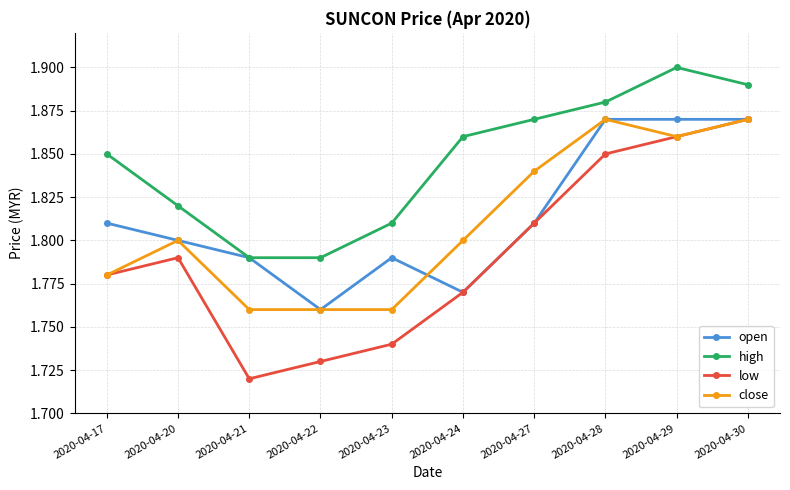

Between 2020-04-24 and 2020-04-29, which series saw the biggest shift?

open